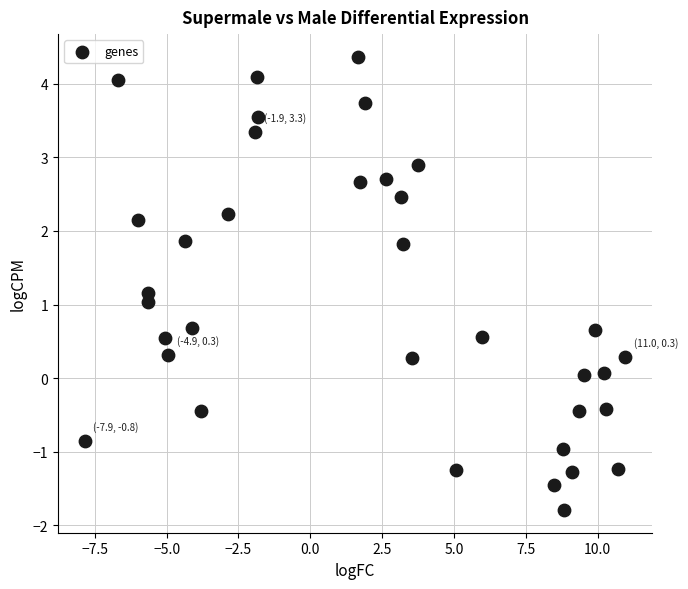

What is the range of Y values (max minus min)?

6.2